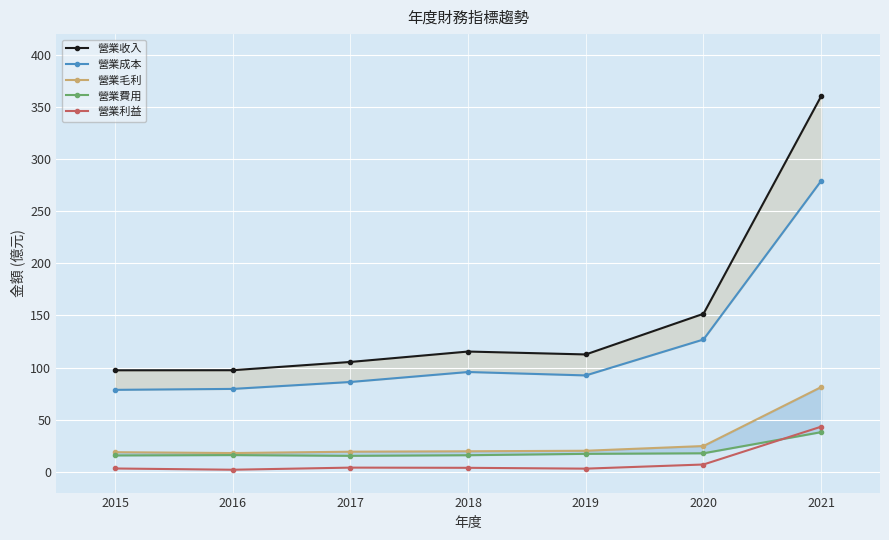

What is the total value across all series at 2015?

213.5